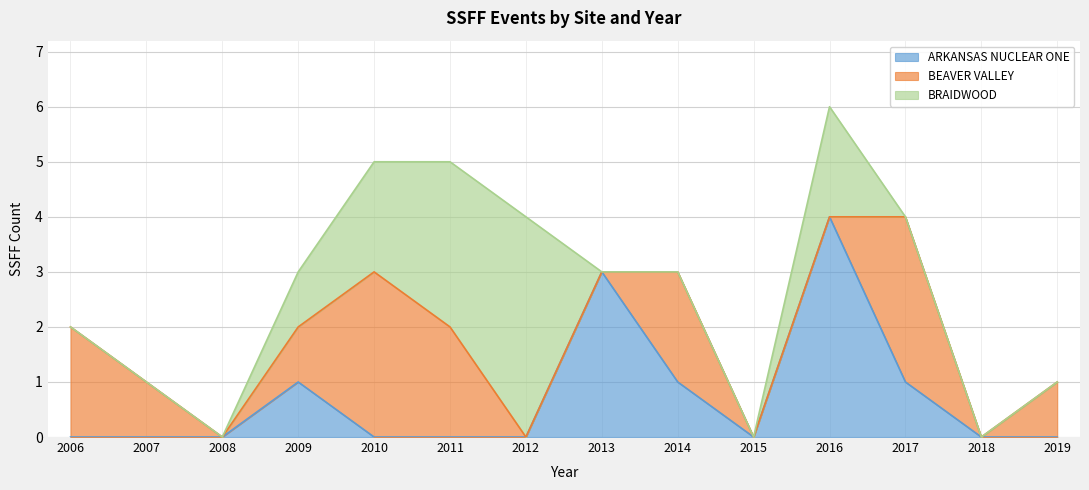

What is the spread (max minus min) of values at 2016?

4